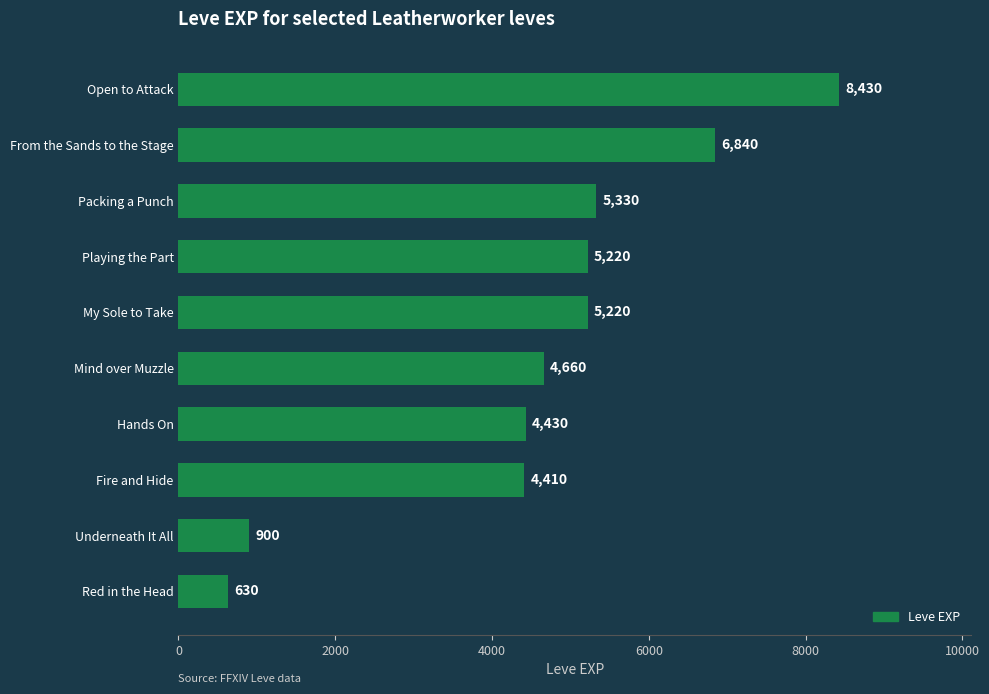

What is the maximum value shown in the chart?

8430